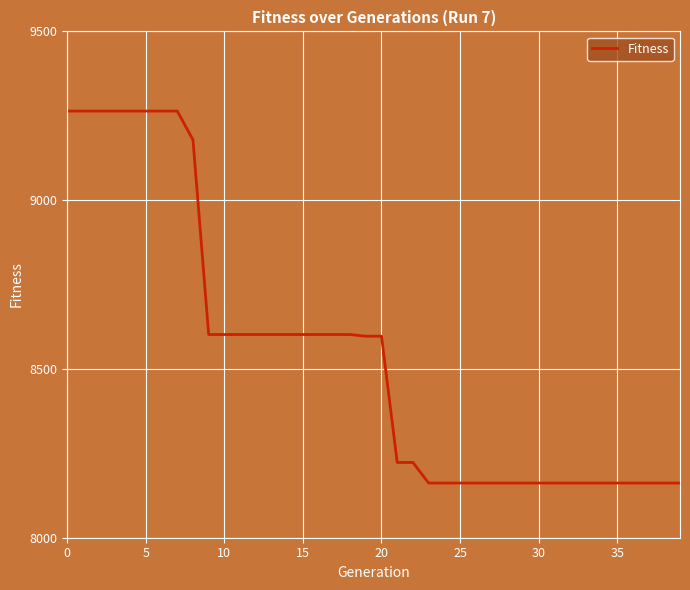

What is the maximum value shown in the chart?

9264